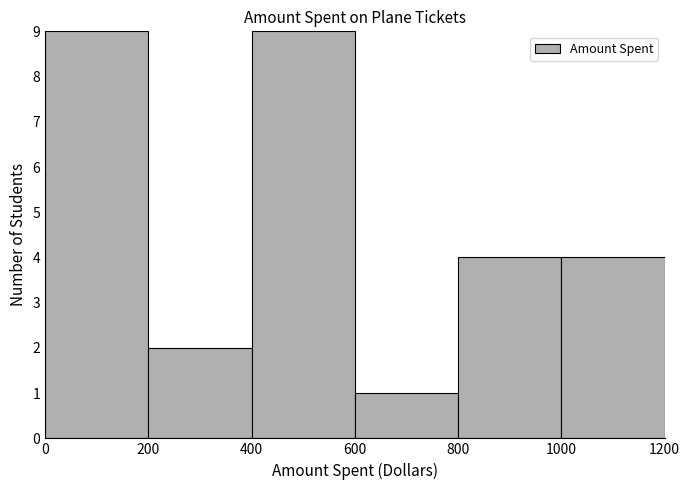

Reading left to right, list every bar in this chart as the range it spans on the x-axis followed by its height. The values are not printed on the chart, so give them approximately, as read against the axis.

0 to 200: 9
200 to 400: 2
400 to 600: 9
600 to 800: 1
800 to 1000: 4
1000 to 1200: 4